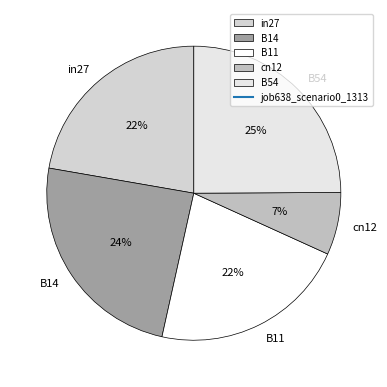

Is B14 the majority of the pie?

No